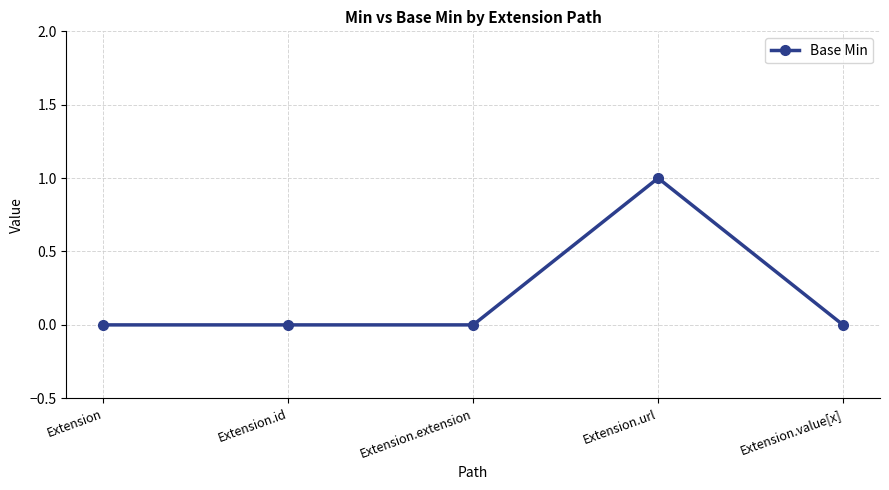

How many data points does each series have?

5